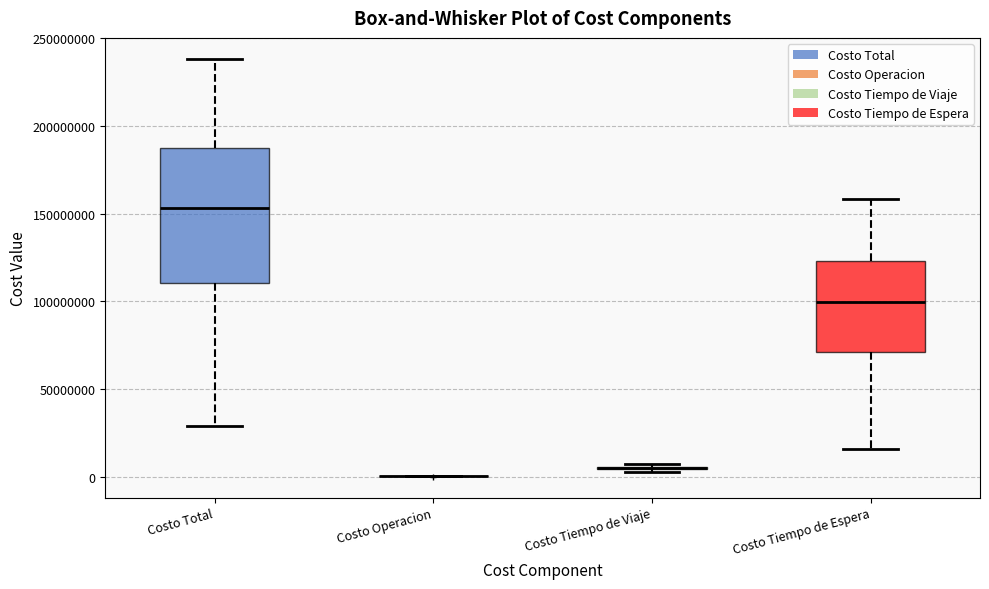

Reading left to right, transcribe this box plot: for each box, give where its median line is, the range the box spans, and where its two whiskers end, as read against the y-axis. The values are not printed on the chart, so give them approximately, as read against the axis.

Costo Total: median 155000000, box 110000000 to 185000000, whiskers 30000000 to 240000000
Costo Operacion: box collapsed to a line at 0, whiskers 0 to 0
Costo Tiempo de Viaje: box collapsed to a line at 5000000, whiskers 5000000 to 5000000
Costo Tiempo de Espera: median 100000000, box 70000000 to 125000000, whiskers 15000000 to 160000000